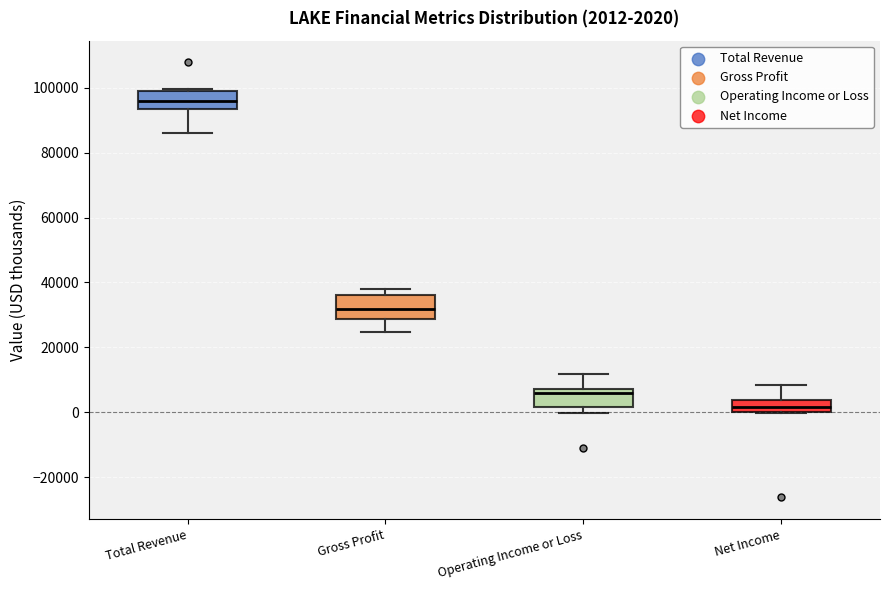

Which box has the highest median line?

Total Revenue